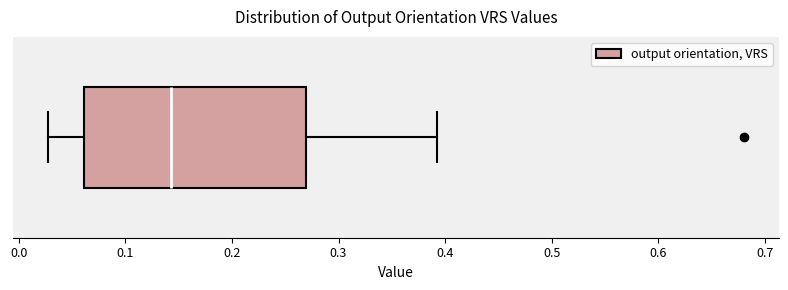

Transcribe this box plot: give where the median line is, the range the box spans, and where the two whiskers end, as read against the x-axis. The values are not printed on the chart, so give them approximately, as read against the axis.

median 0.14, box 0.06 to 0.27, whiskers 0.03 to 0.39